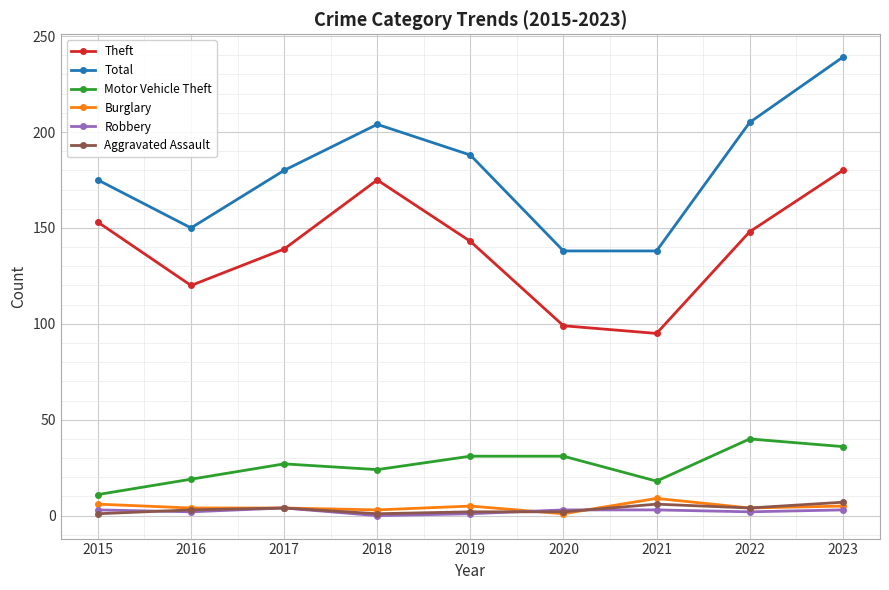

What is the highest value of the Burglary series?

9